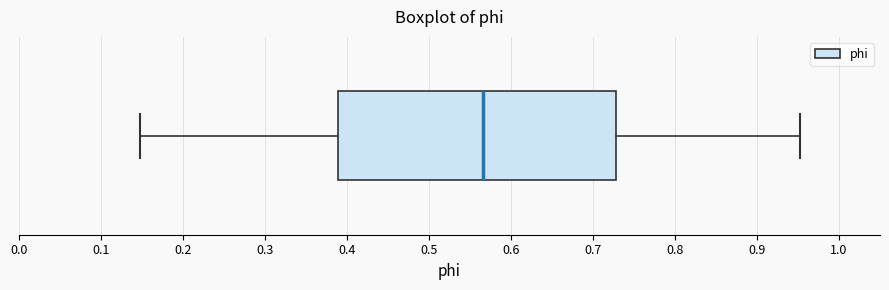

Read this box plot against the x-axis: the position of the median line, the range covered by the box, and the ends of both whiskers. The values are not printed on the chart, so give them approximately, as read against the axis.

median 0.57, box 0.39 to 0.73, whiskers 0.15 to 0.95